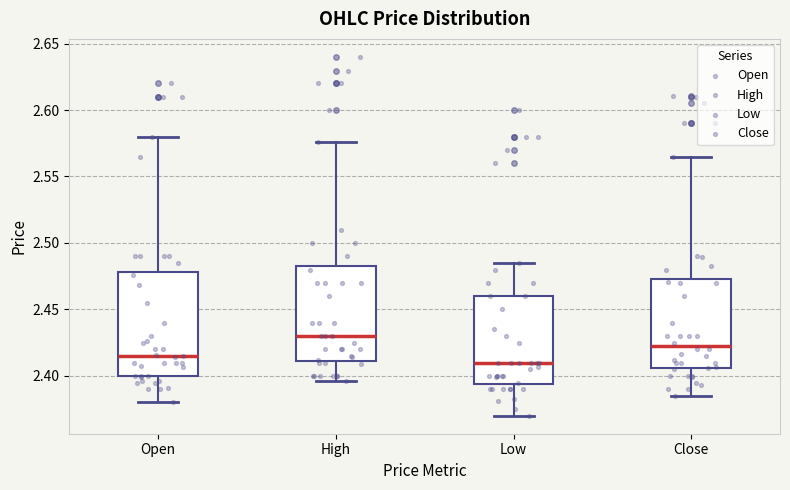

Reading left to right, transcribe this box plot: for each box, give where its median line is, the range the box spans, and where its two whiskers end, as read against the y-axis. The values are not printed on the chart, so give them approximately, as read against the axis.

Open: median 2.415, box 2.400 to 2.480, whiskers 2.380 to 2.580
High: median 2.430, box 2.410 to 2.485, whiskers 2.395 to 2.575
Low: median 2.410, box 2.395 to 2.460, whiskers 2.370 to 2.485
Close: median 2.425, box 2.405 to 2.475, whiskers 2.385 to 2.565